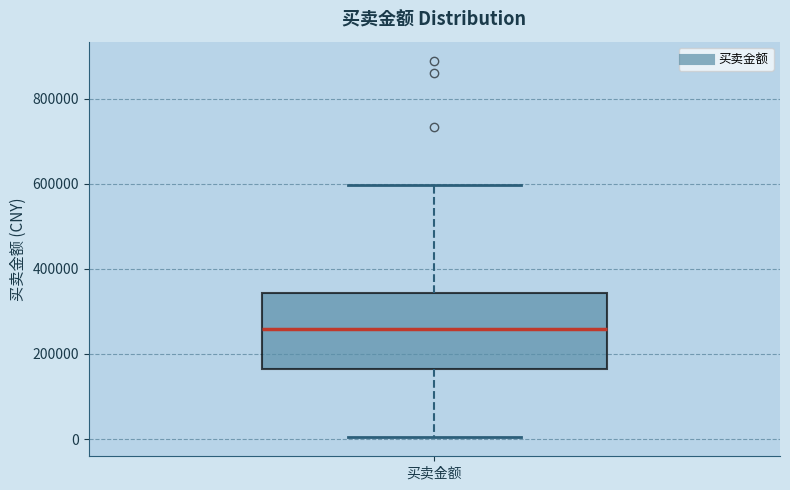

Where does the median line of the box for 买卖金额 sit on the y-axis? The values are not printed on the chart, so give them approximately, as read against the axis.

260000